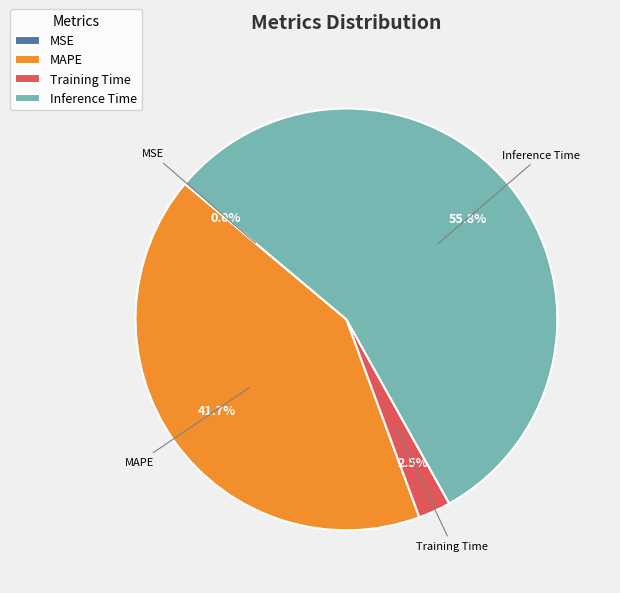

What percentage is NOT represented by Training Time?

97.5%